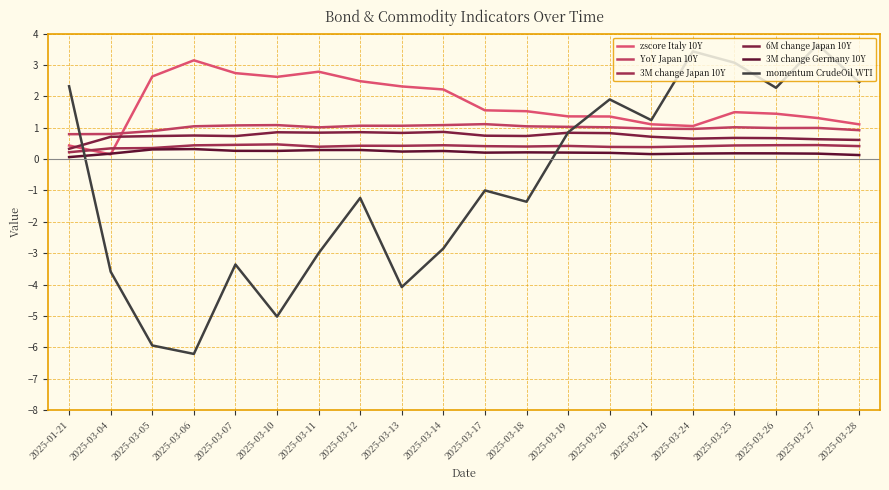

Between 2025-03-26 and 2025-03-13, which is larger?

2025-03-13